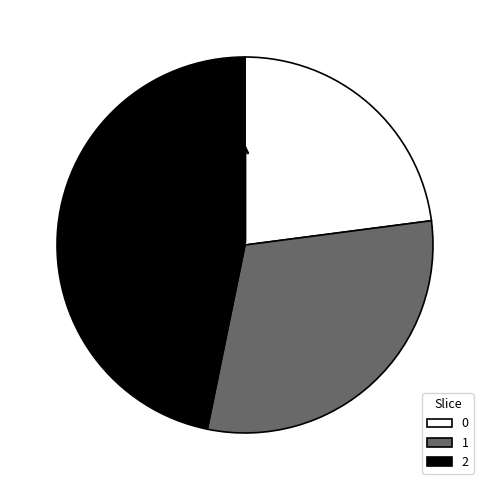

The 1 slice represents 30% of the pie. True or false?

True